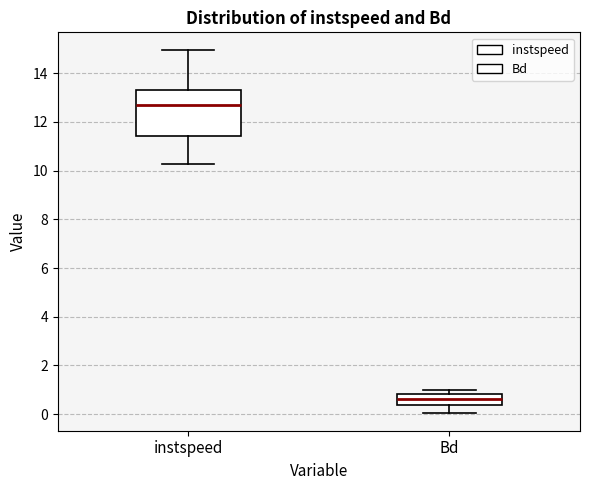

Reading left to right, read every box against the y-axis: the position of its median line, the range the box covers, and the ends of its whiskers. The values are not printed on the chart, so give them approximately, as read against the axis.

instspeed: median 12.6, box 11.4 to 13.4, whiskers 10.2 to 15.0
Bd: median 0.6, box 0.4 to 0.8, whiskers 0.0 to 1.0